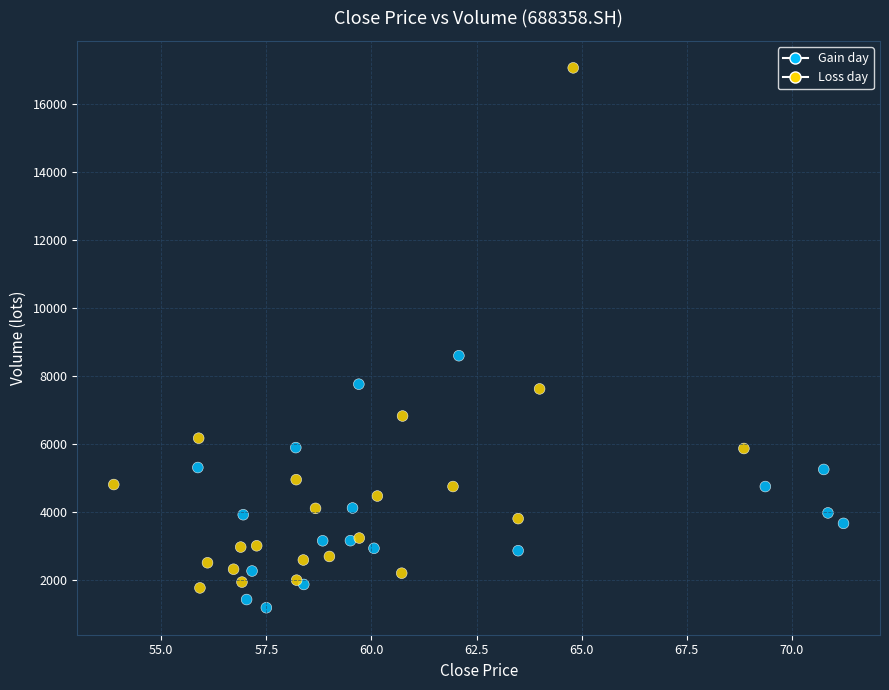

What Y value in the scatter plot is closest to 9113?

8586.4